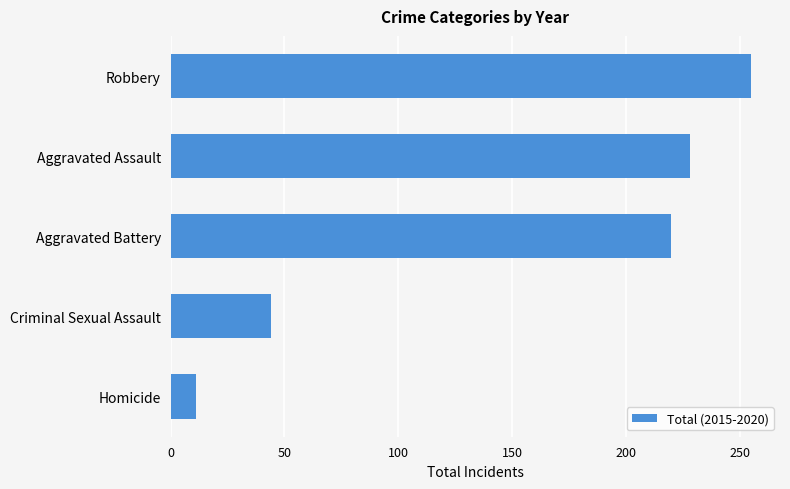

What is the difference between the second highest and second lowest values?

184